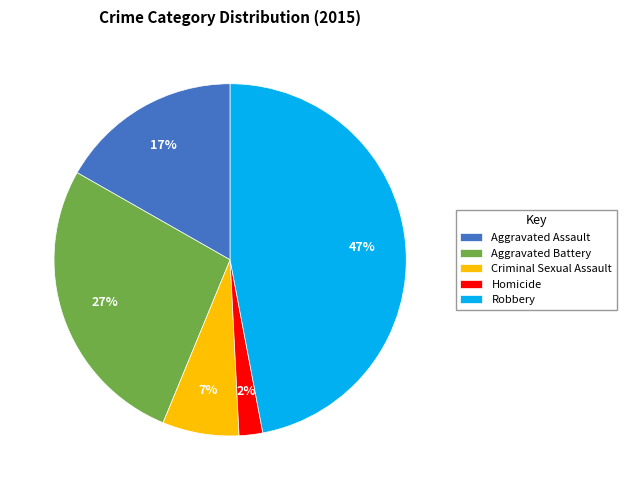

What is the smallest slice in the pie chart?

Homicide